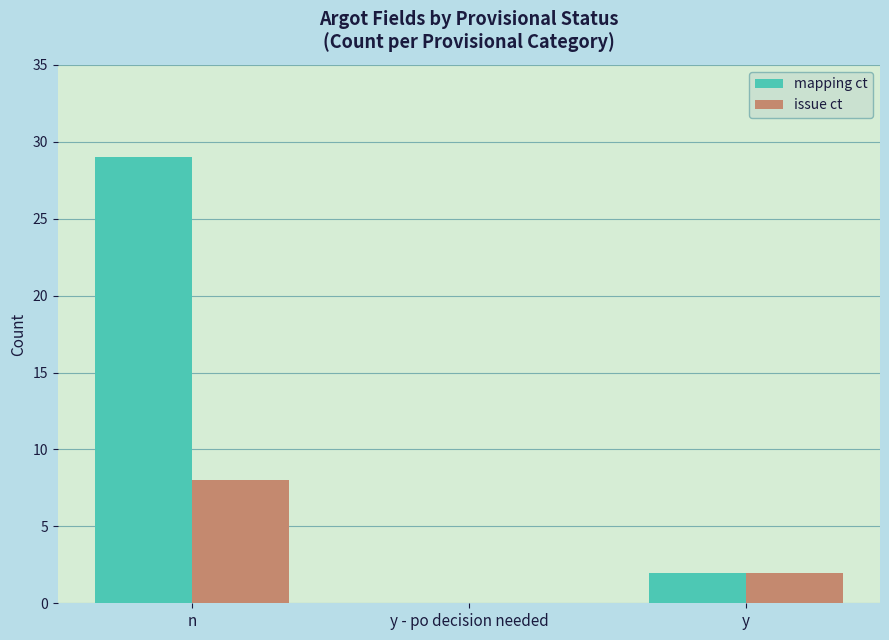

How many values in issue ct are above zero?

2